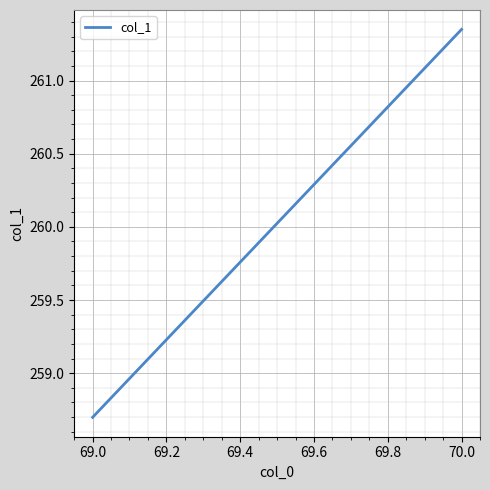

How many categories are shown in the chart?

2